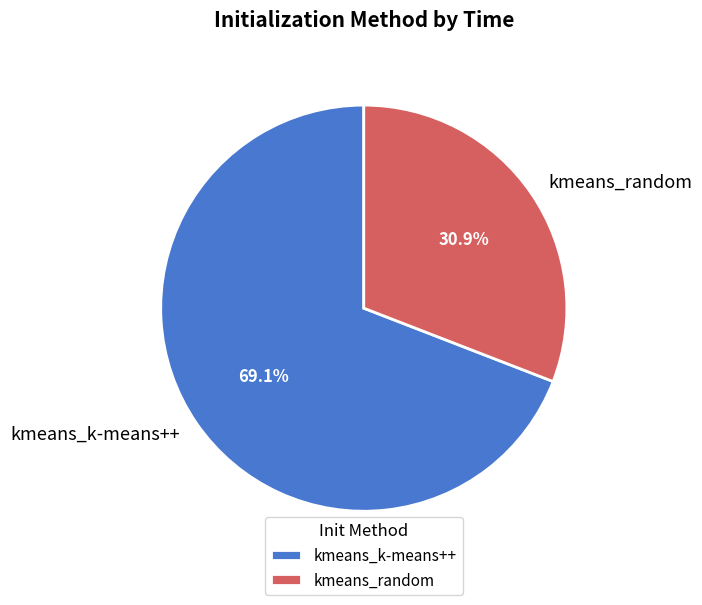

To the nearest percent, what portion does kmeans_random represent?

31%